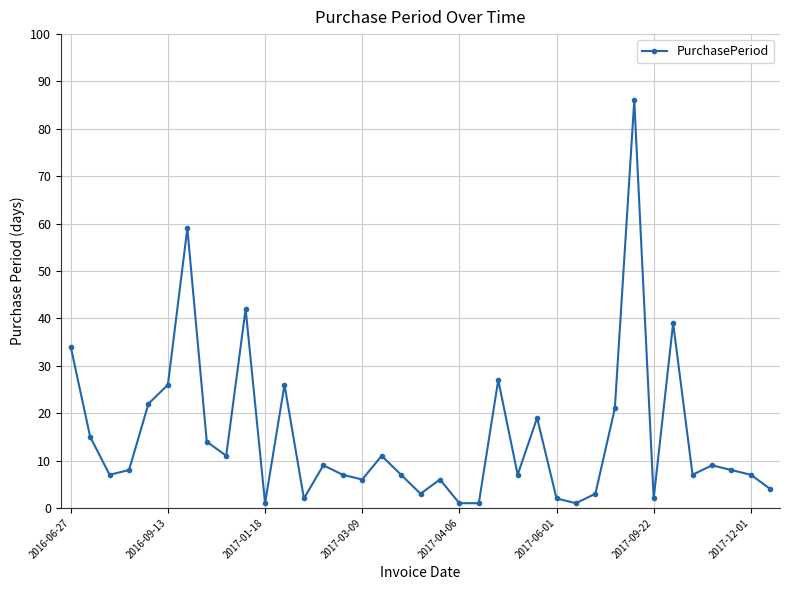

What is the average value?

15